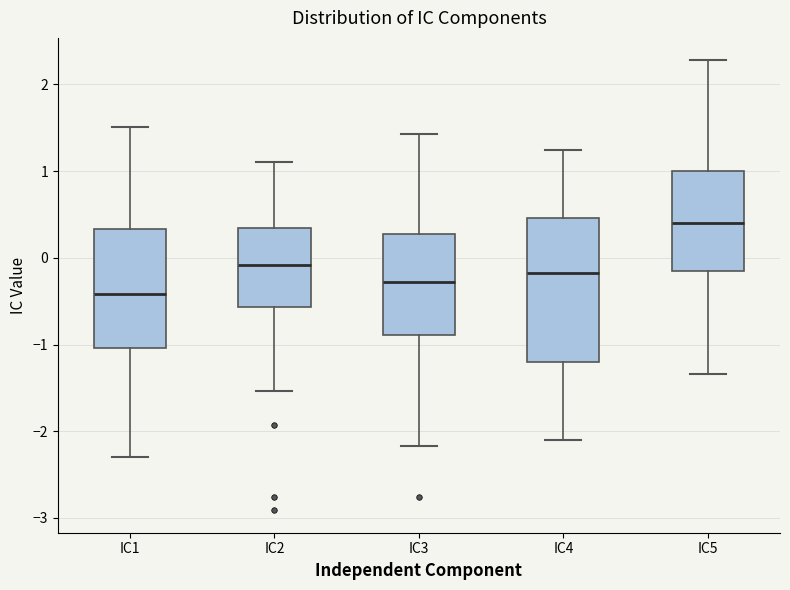

Reading left to right, read every box against the y-axis: the position of its median line, the range the box covers, and the ends of its whiskers. The values are not printed on the chart, so give them approximately, as read against the axis.

IC1: median -0.4, box -1.0 to 0.3, whiskers -2.3 to 1.5
IC2: median -0.1, box -0.6 to 0.3, whiskers -1.5 to 1.1
IC3: median -0.3, box -0.9 to 0.3, whiskers -2.2 to 1.4
IC4: median -0.2, box -1.2 to 0.5, whiskers -2.1 to 1.2
IC5: median 0.4, box -0.2 to 1.0, whiskers -1.3 to 2.3